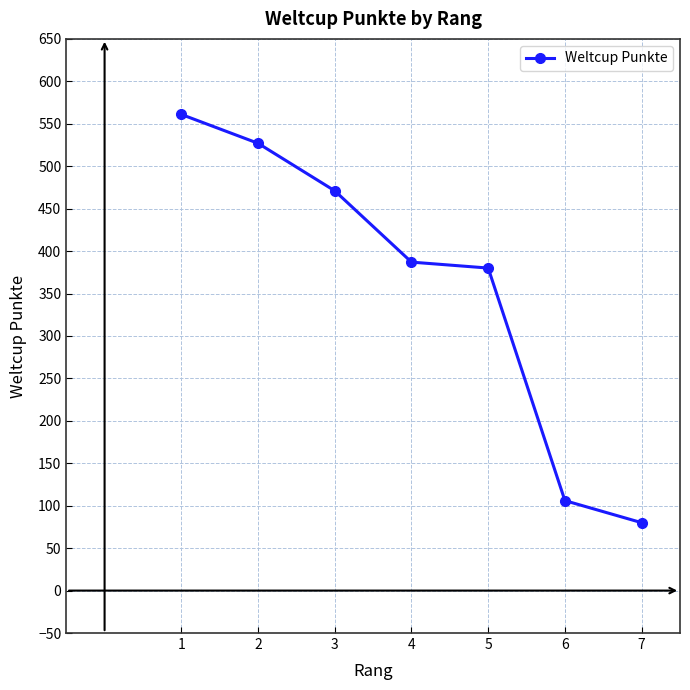

What is the value of the 2nd point from the left?

527